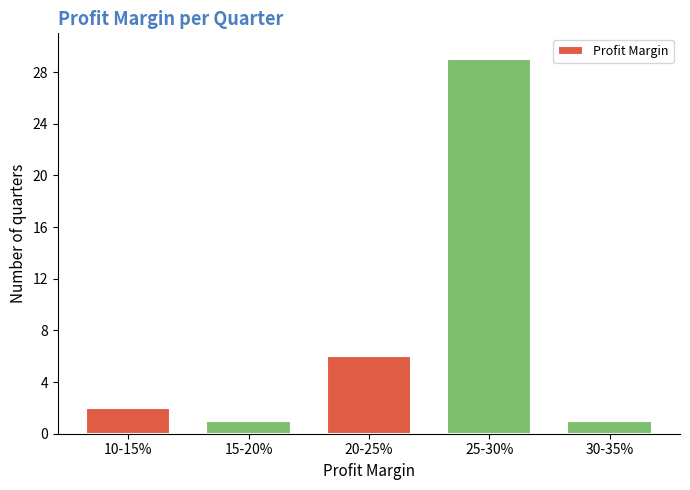

Reading right to left, transcribe all the data shown in this chart.

1	29	6	1	2